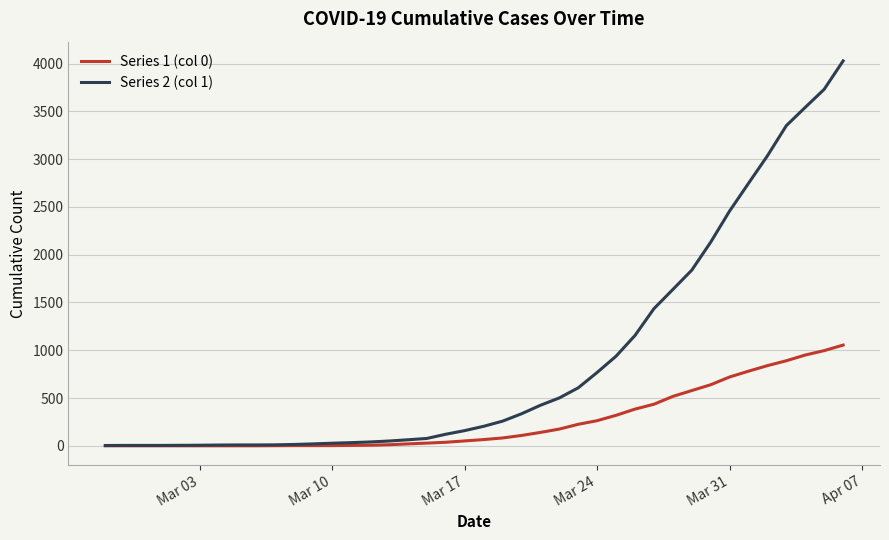

What is the maximum value shown in the chart?

4028